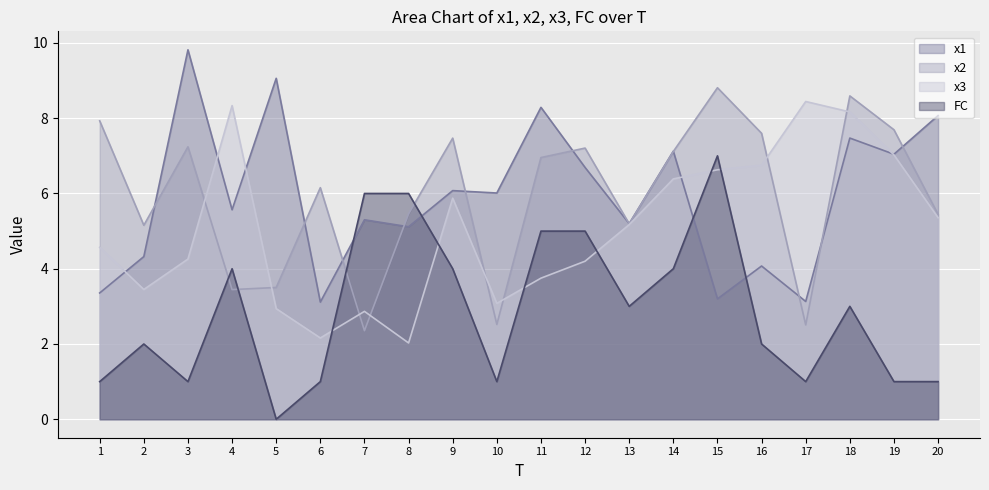

At how many categories does at least one series exceed 6?

16